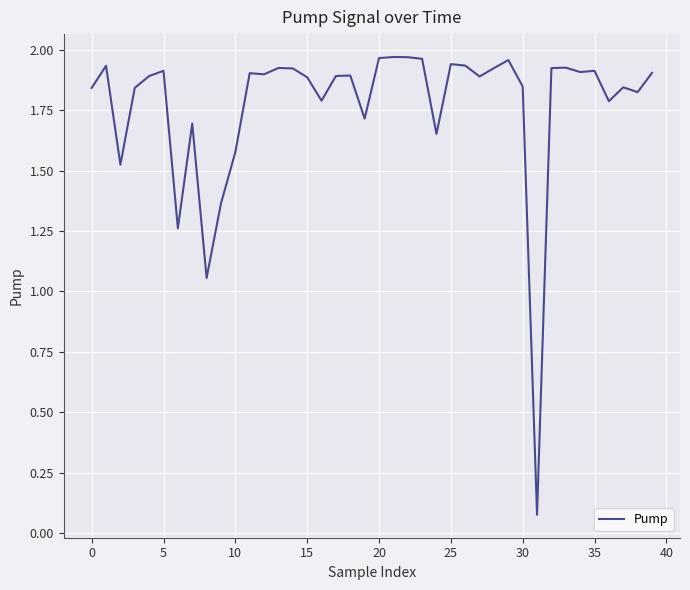

How many distinct data groups are displayed?

1